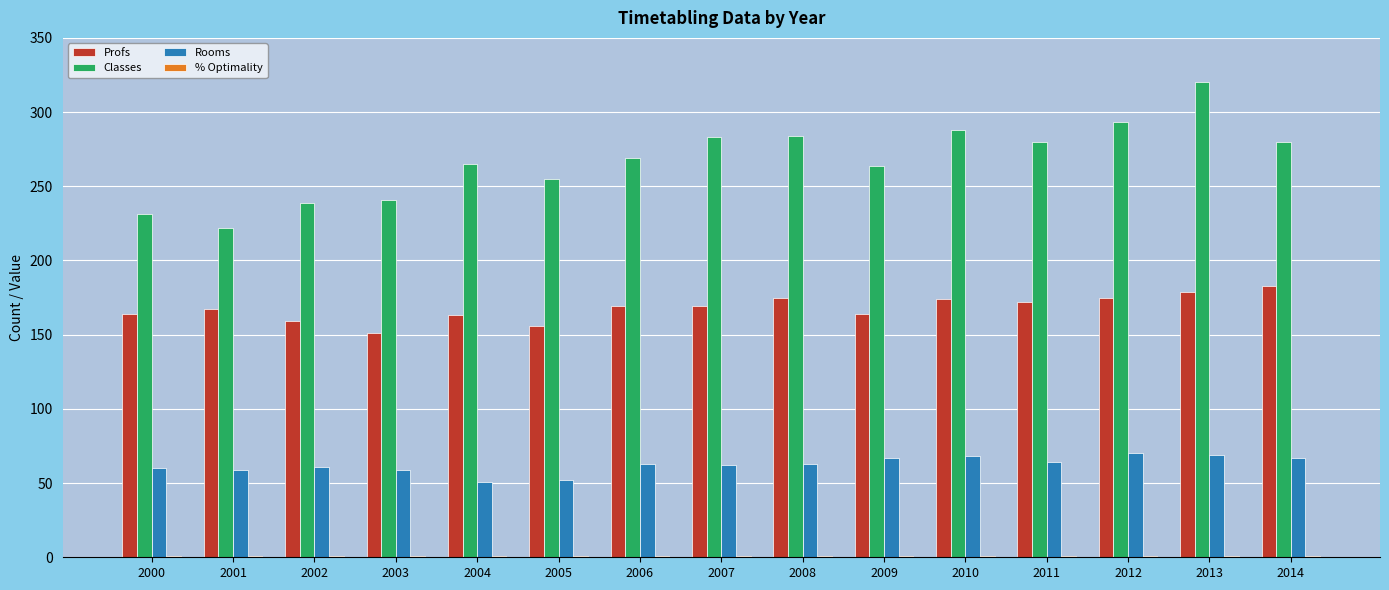

What is the highest value of the Classes series?

320.0